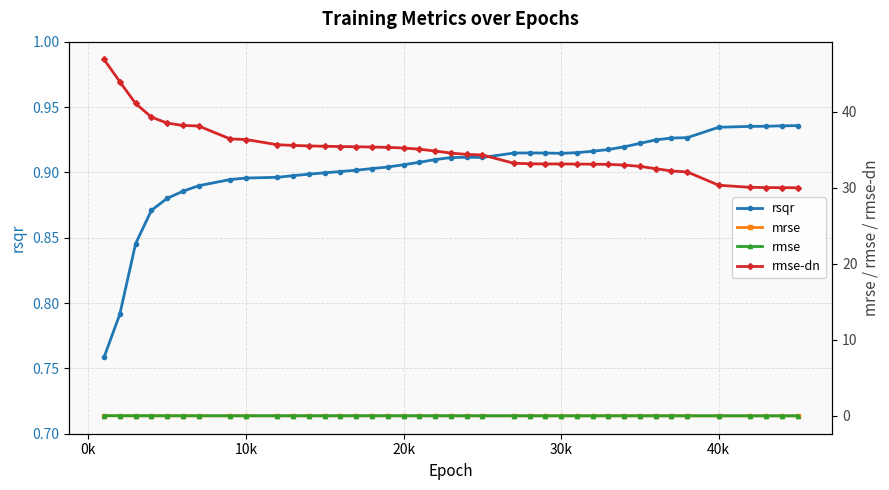

True or false: rsqr has more than 1 interior local peaks.

True